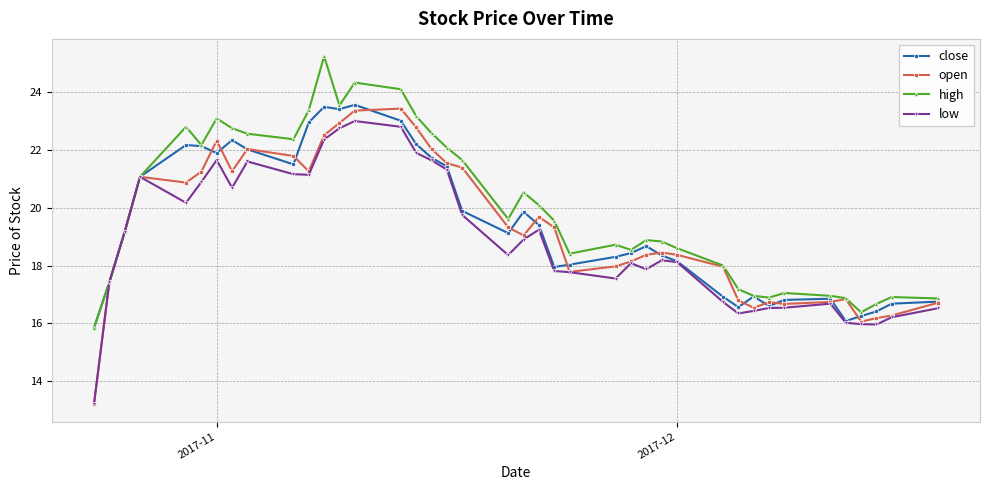

Which series has the largest range (max minus min)?

open